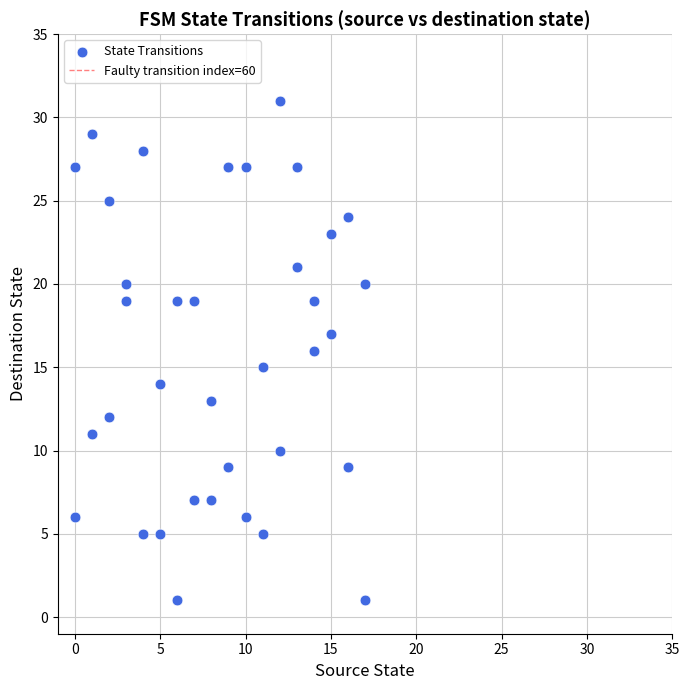

What is the range of Y values (max minus min)?

30